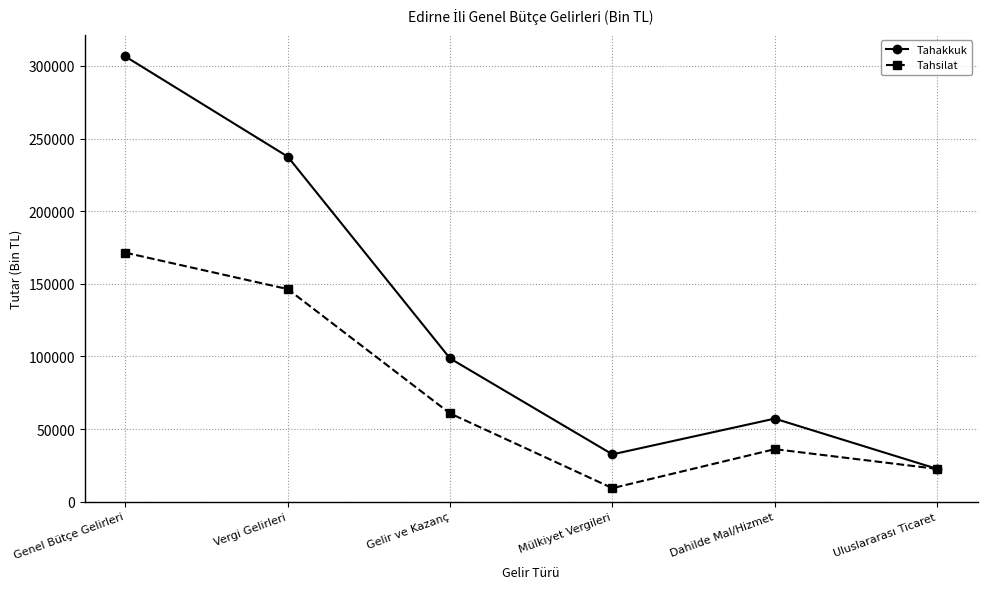

Rank the series by their maximum value, from highest to lowest.

Tahakkuk, Tahsilat